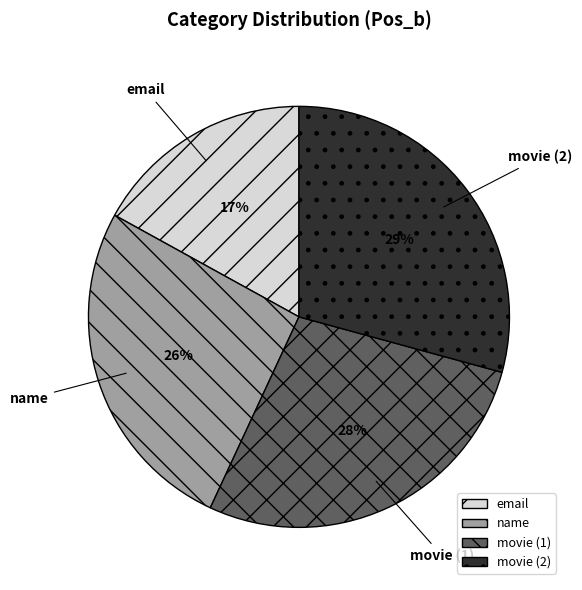

Between name and movie (1), which is larger?

movie (1)